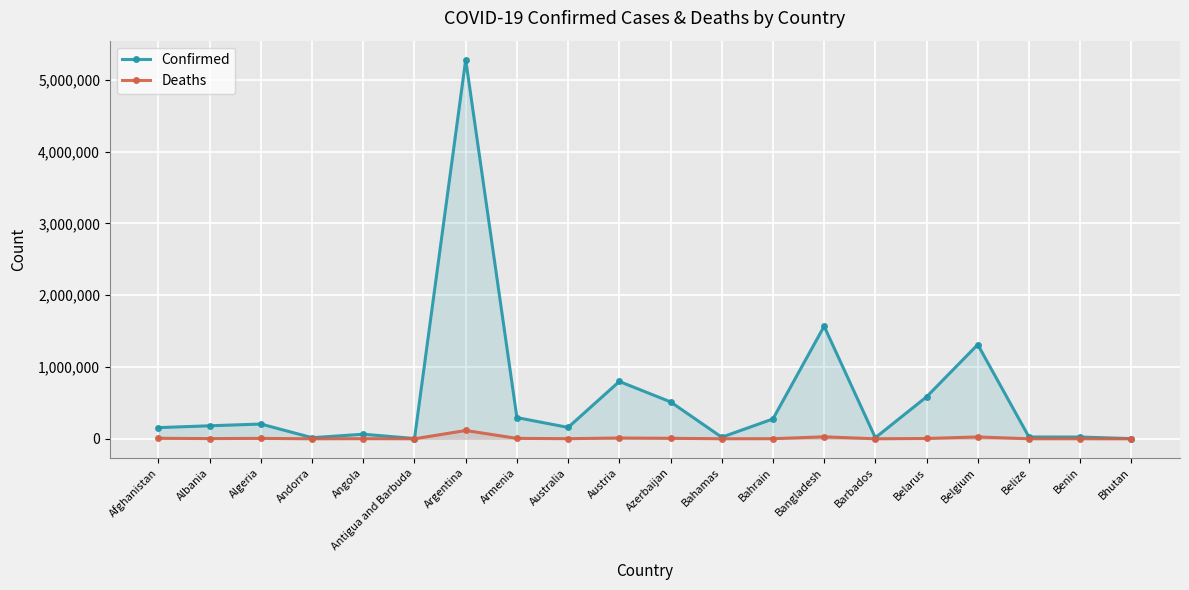

What position from the right is Bahamas?

9